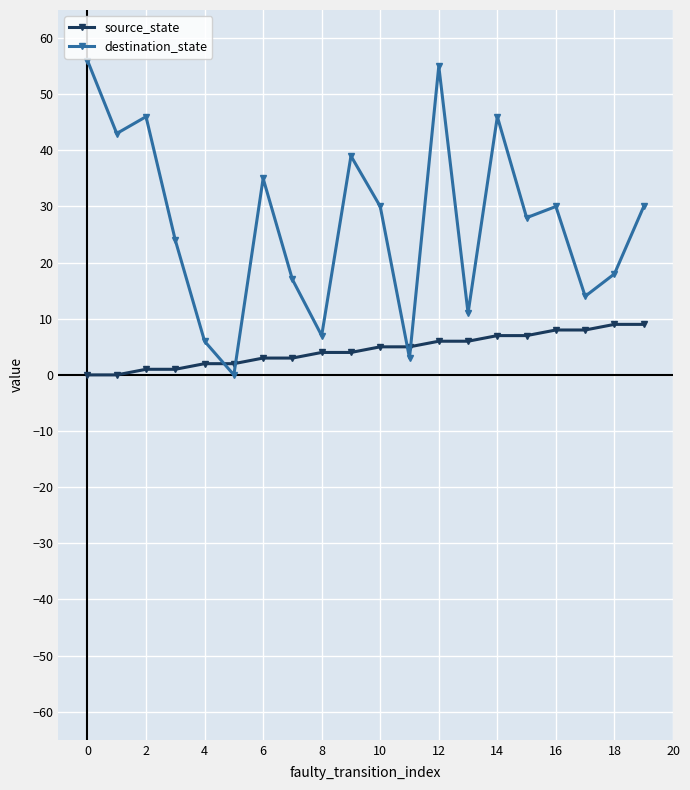

What is the average value of the destination_state series?

27